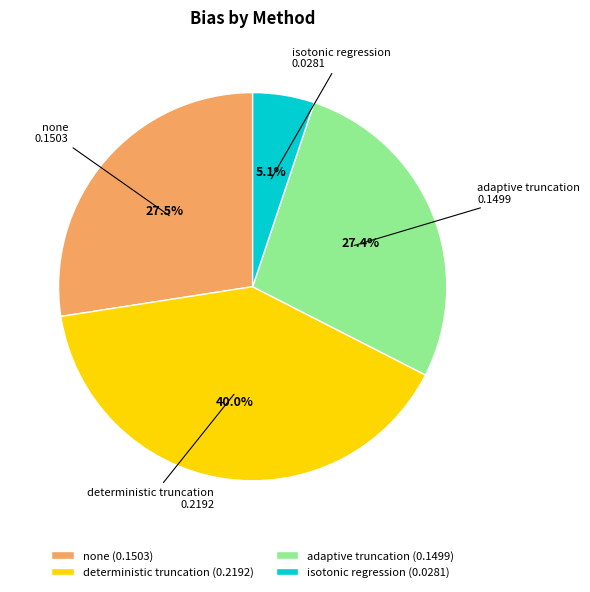

Which has a higher value, isotonic regression or adaptive truncation?

adaptive truncation